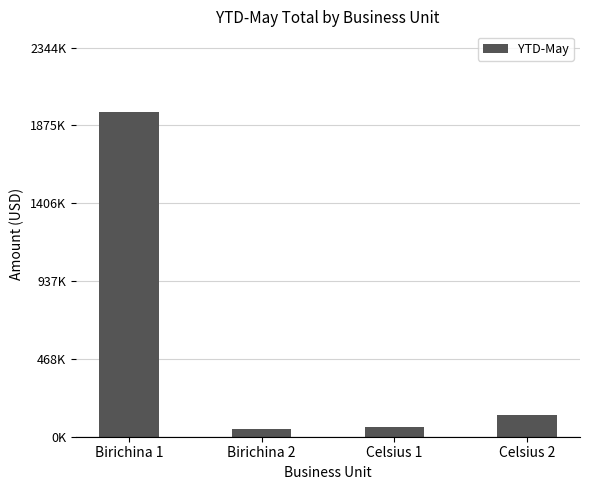

Does the chart contain any negative values?

No